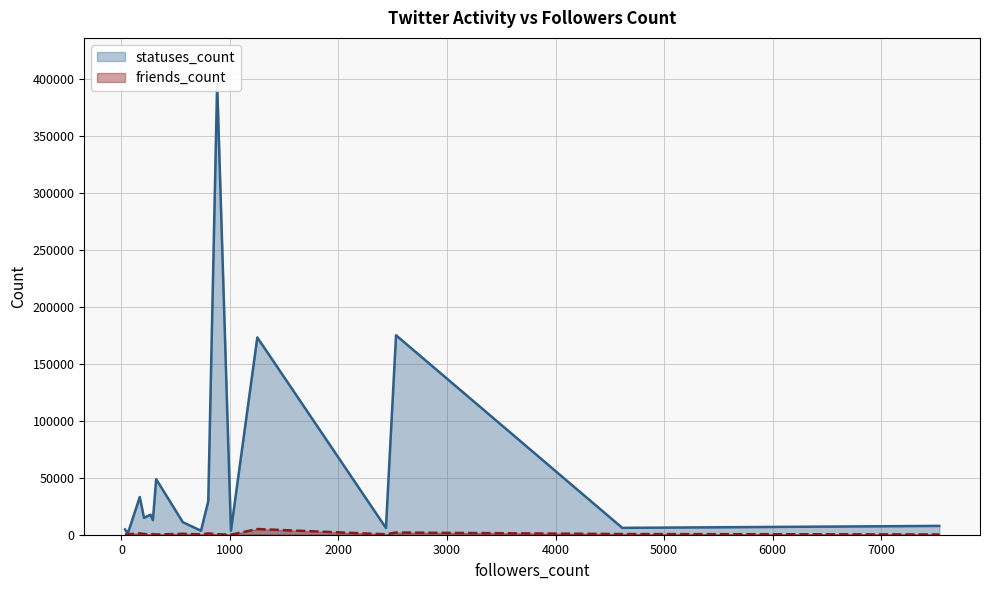

Which series has the widest spread of values?

statuses_count